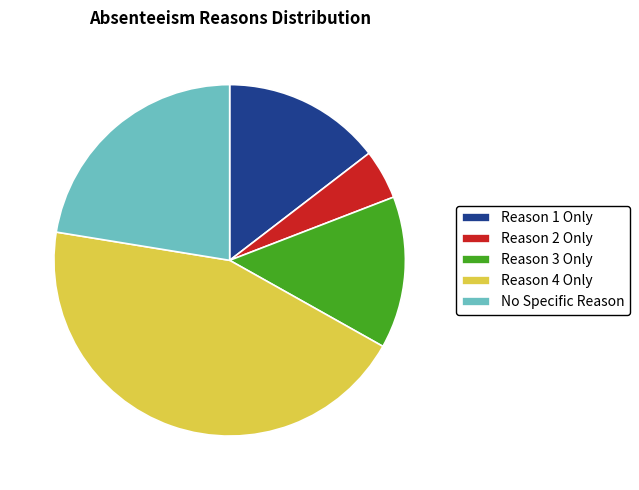

Do No Specific Reason and Reason 2 Only together represent more than half of the pie?

No